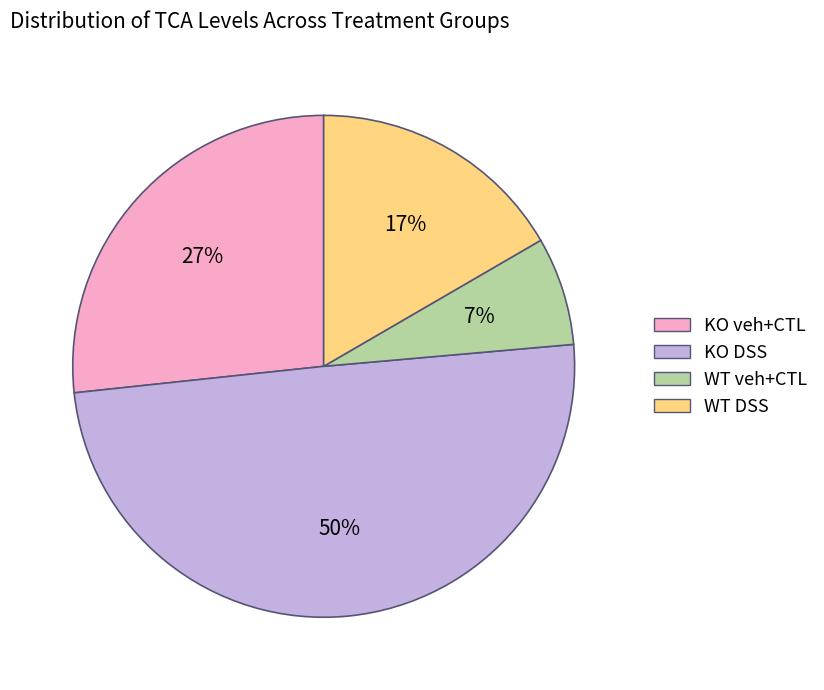

To the nearest percent, what is the average slice percentage?

25%